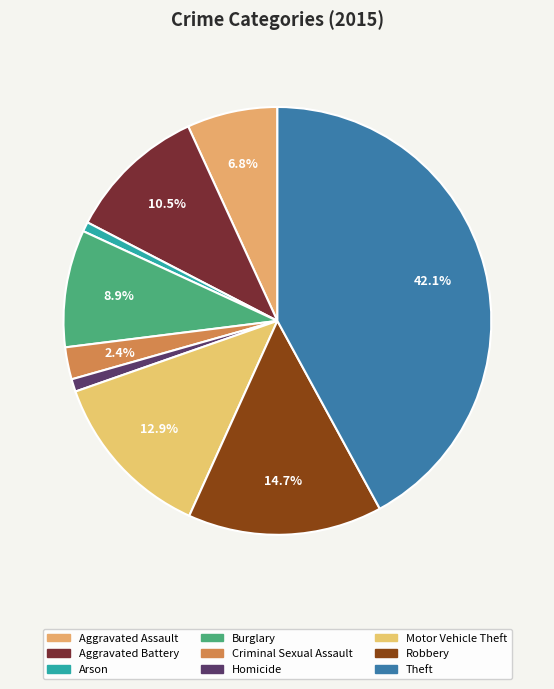

To the nearest percent, what percentage of the pie is Robbery?

15%